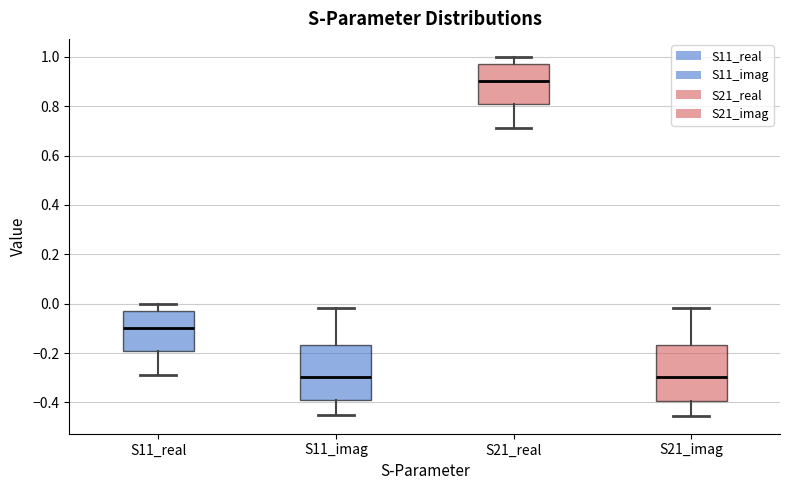

Reading left to right, read every box against the y-axis: the position of its median line, the range the box covers, and the ends of its whiskers. The values are not printed on the chart, so give them approximately, as read against the axis.

S11_real: median -0.10, box -0.20 to -0.02, whiskers -0.30 to 0.00
S11_imag: median -0.30, box -0.40 to -0.16, whiskers -0.46 to -0.02
S21_real: median 0.90, box 0.80 to 0.98, whiskers 0.70 to 1.00
S21_imag: median -0.30, box -0.40 to -0.16, whiskers -0.46 to -0.02